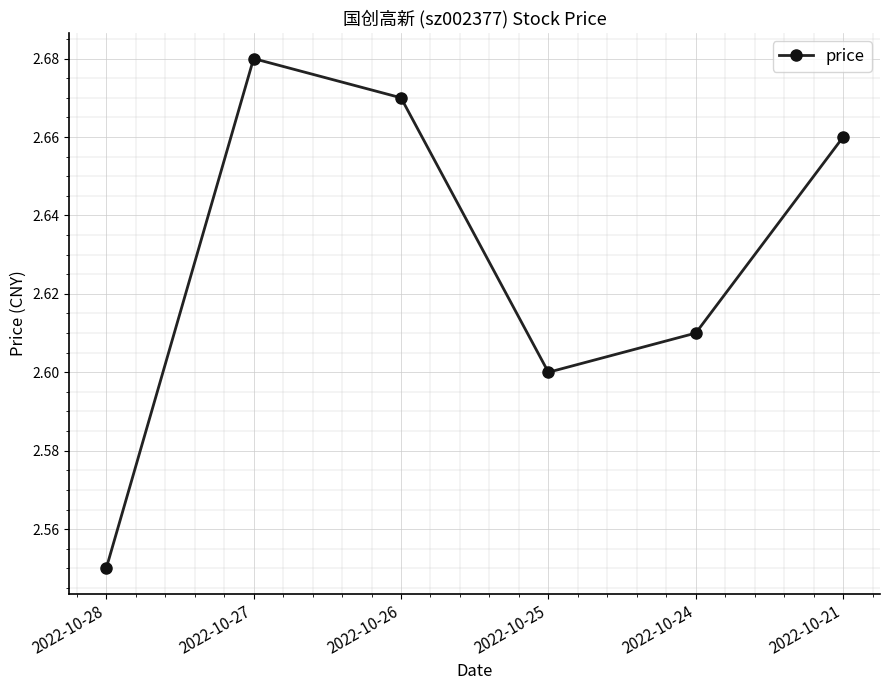

True or false: the data shows 0.9 at 2022-10-27.

False